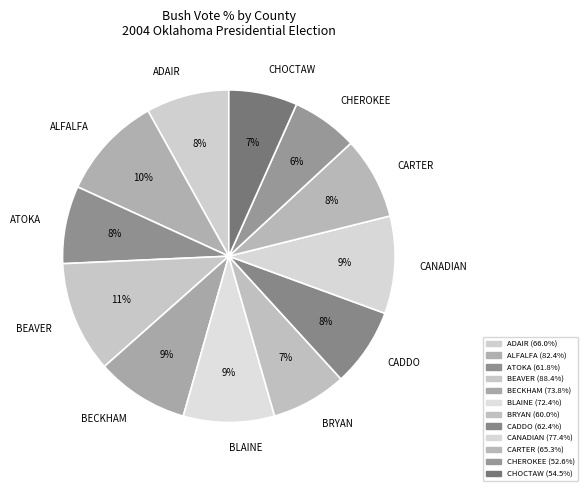

Which category has the biggest portion of the pie?

BEAVER